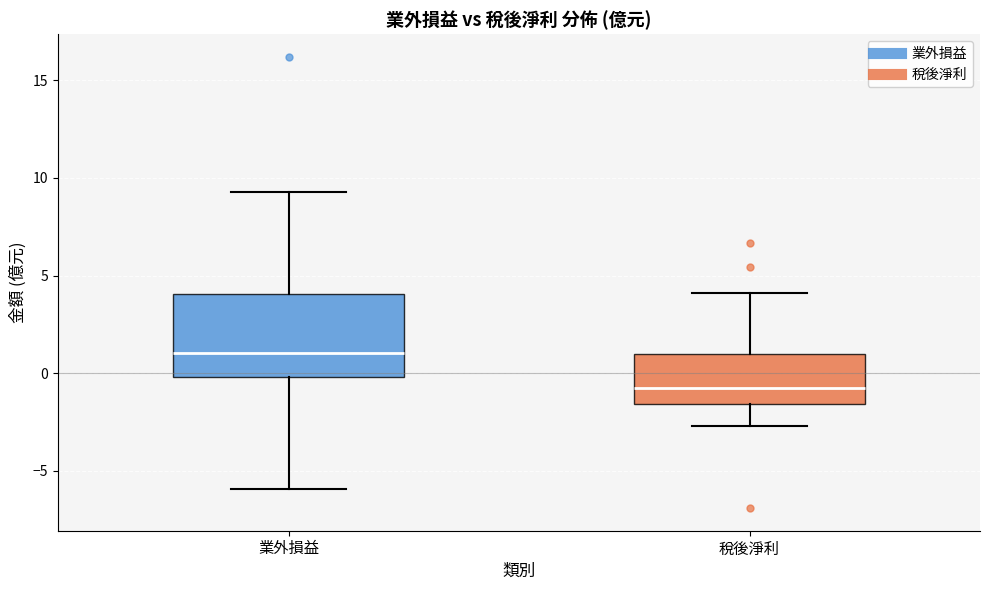

Which box is the tallest, from its lower edge to its upper edge?

業外損益